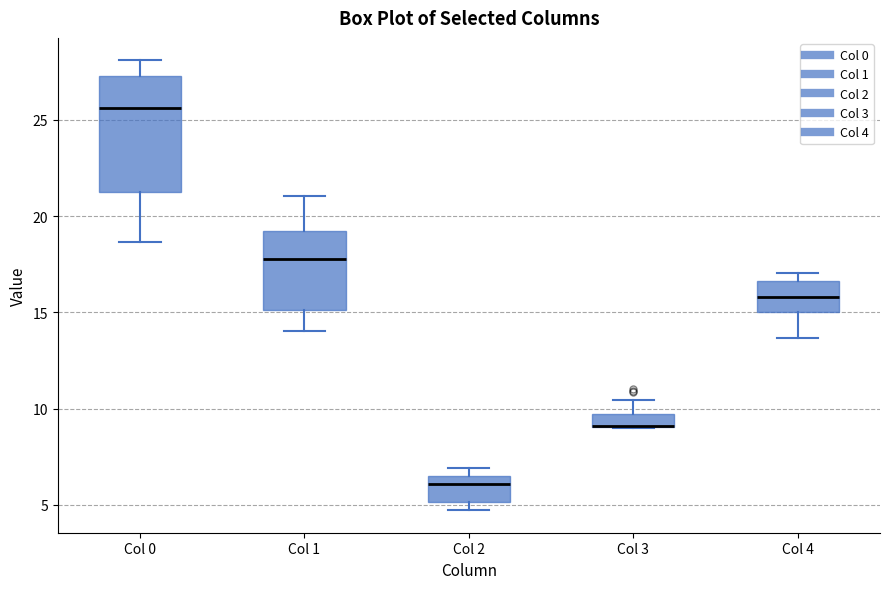

Which box is the tallest, from its lower edge to its upper edge?

Col 0